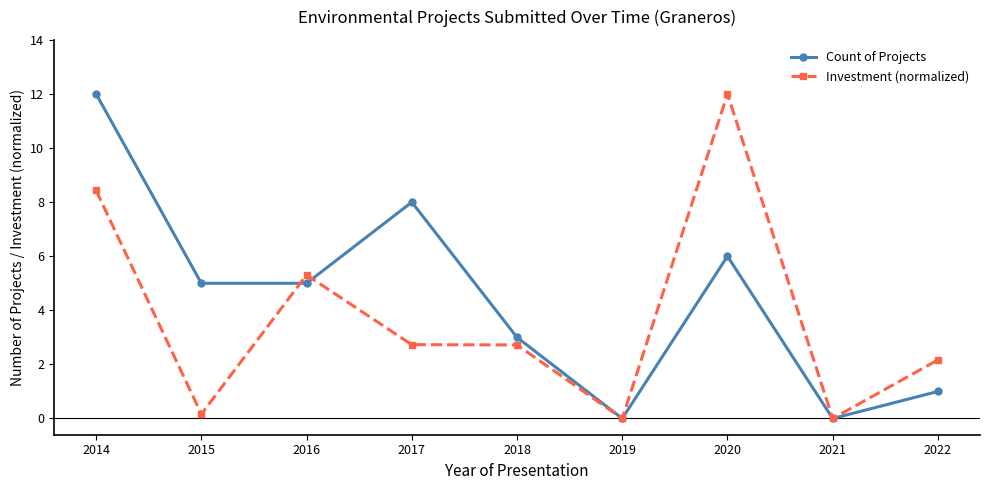

What is the highest value of the Investment (normalized) series?

12.0